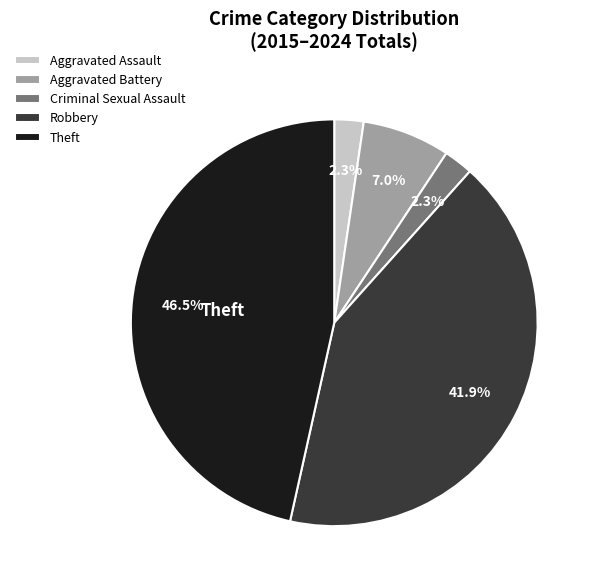

The Aggravated Assault slice represents 12% of the pie. True or false?

False